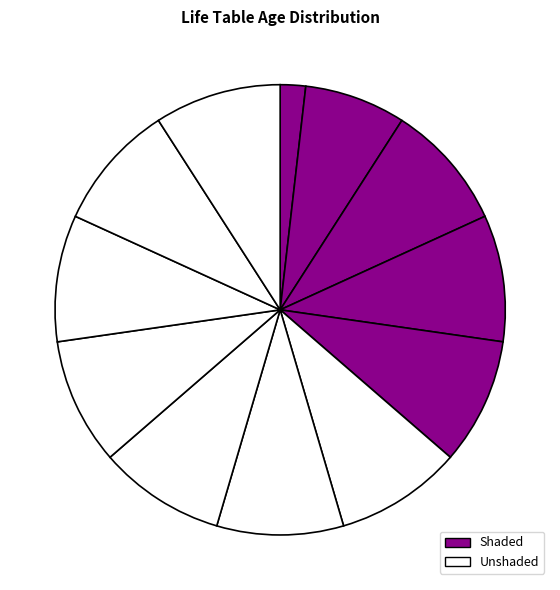

How many slices are in this pie chart?

12